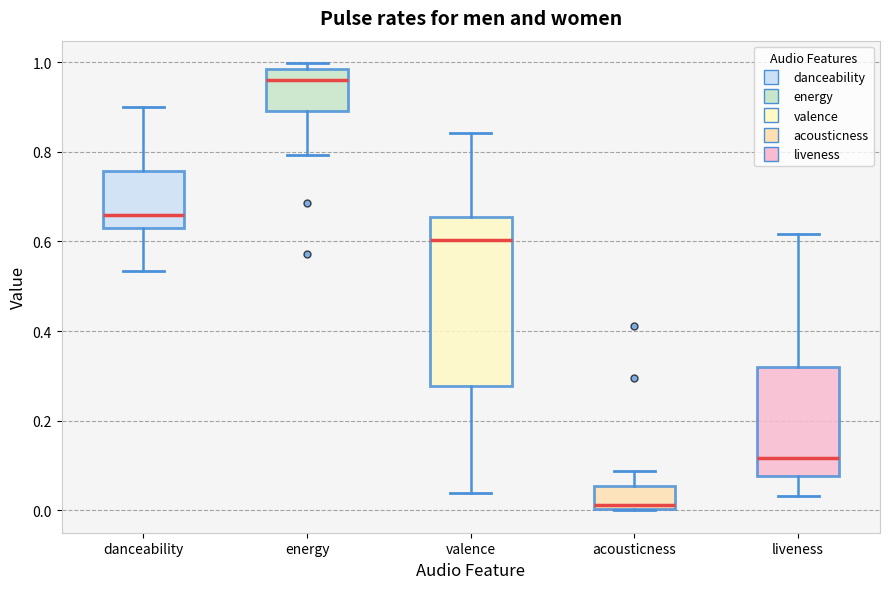

Where does the lower whisker of the box for valence end on the y-axis? The values are not printed on the chart, so give them approximately, as read against the axis.

0.04